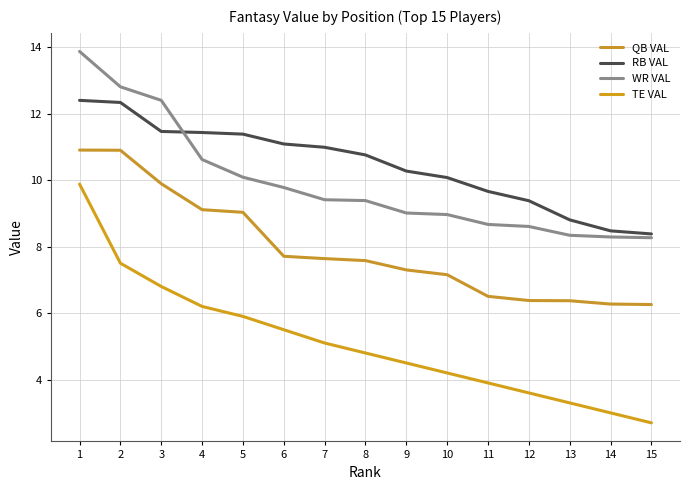

True or false: QB VAL has more than 1 interior local peaks.

False